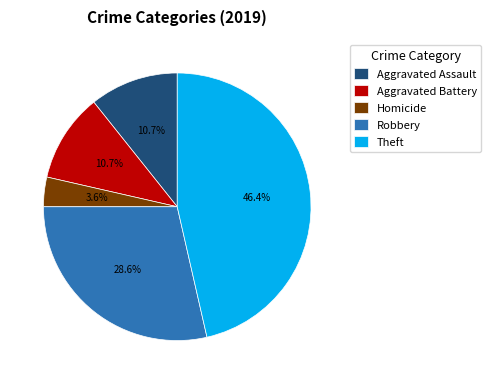

True or false: Aggravated Battery accounts for 11% of the total.

True